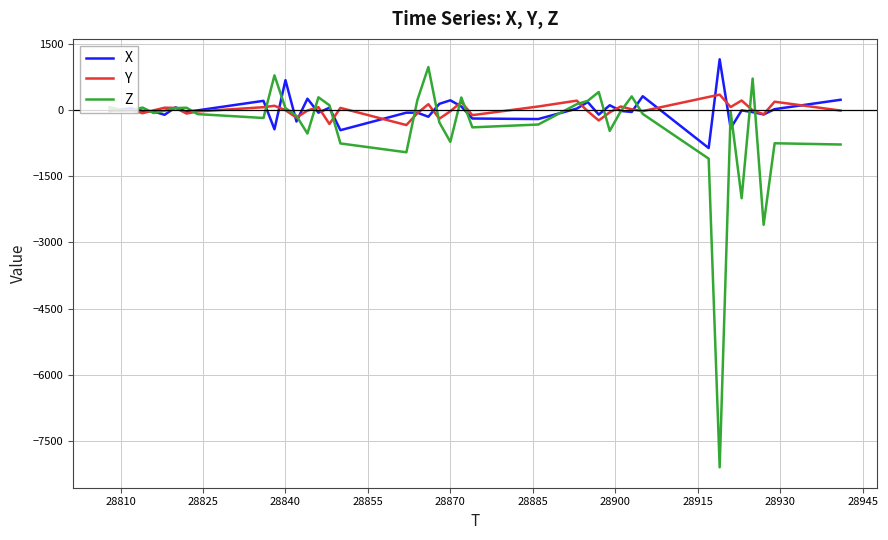

What is the difference between the maximum and minimum values in the X series?

2008